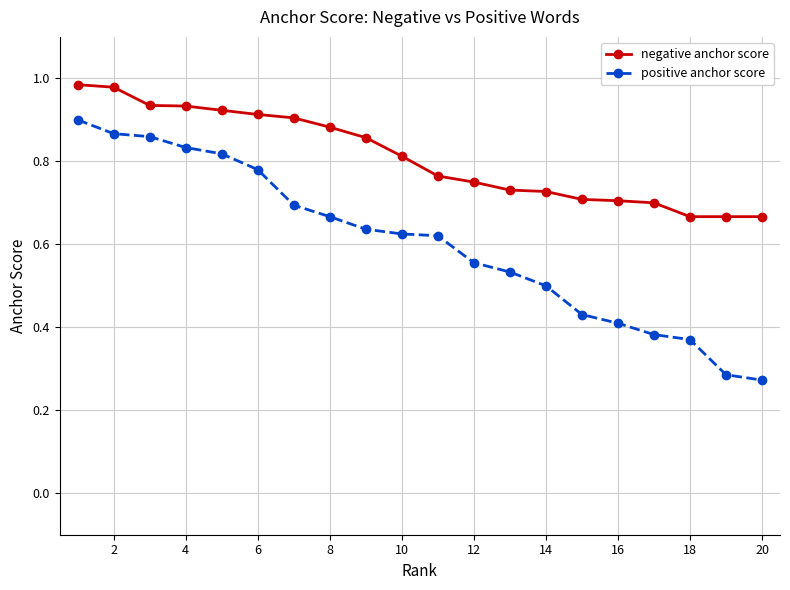

Count the number of categories in the chart.

20